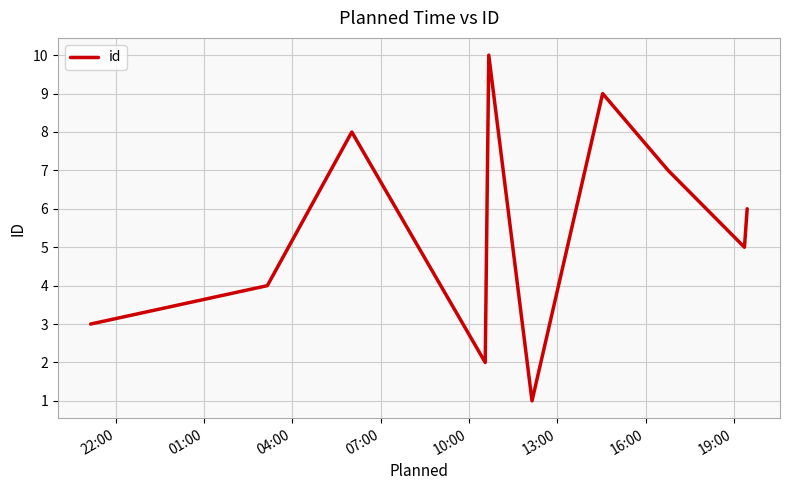

What is the average value?

6